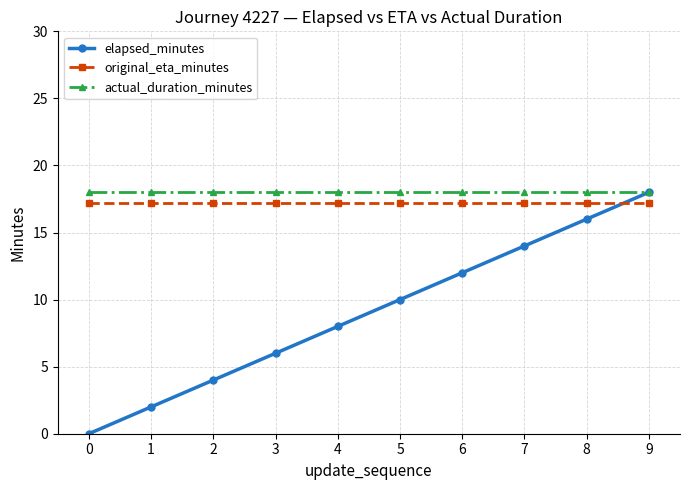

What is the average value of the actual_duration_minutes series?

18.0